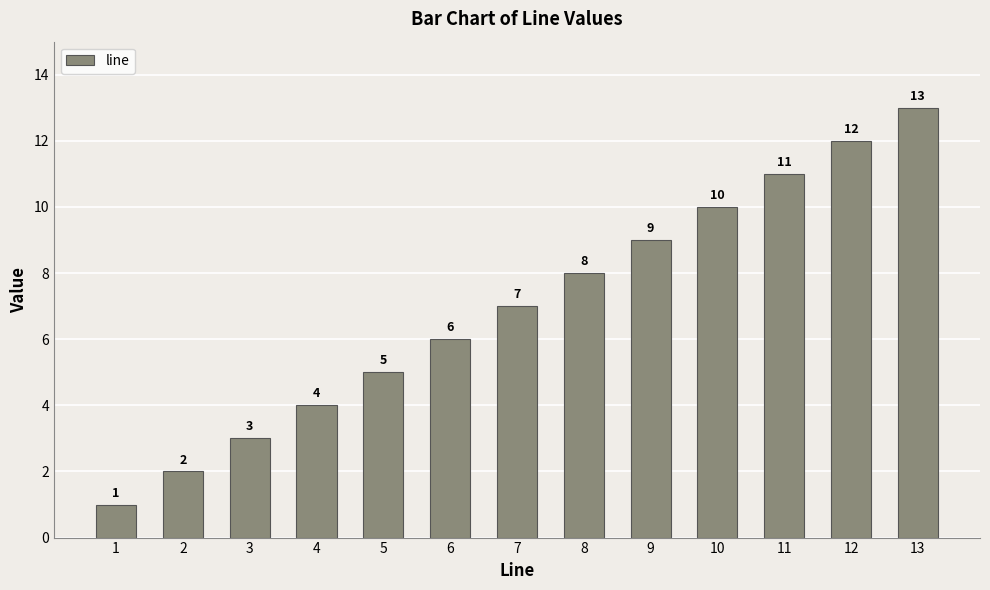

Does the chart contain any negative values?

No